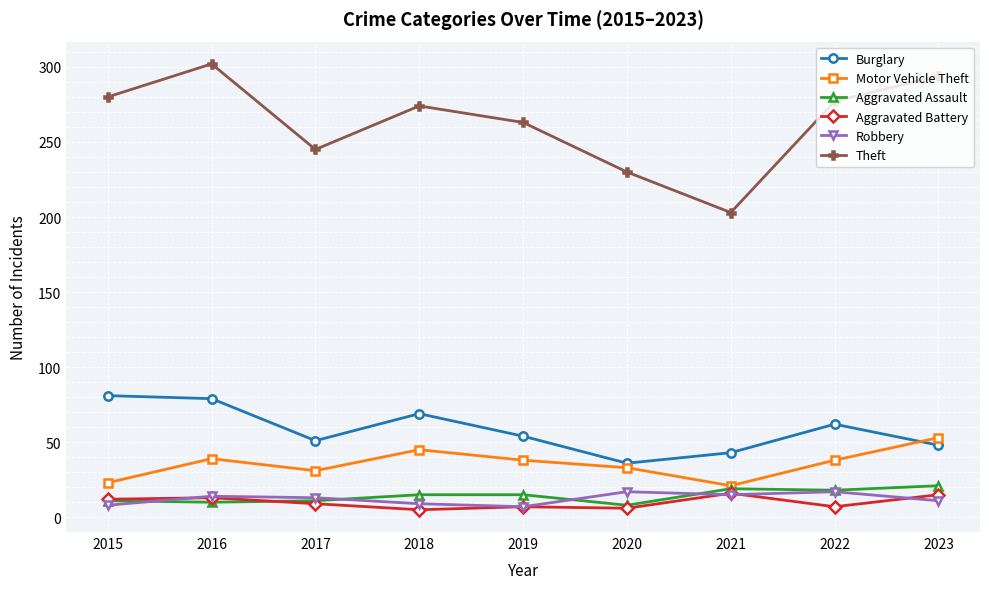

Where is the first local minimum for Motor Vehicle Theft?

2017